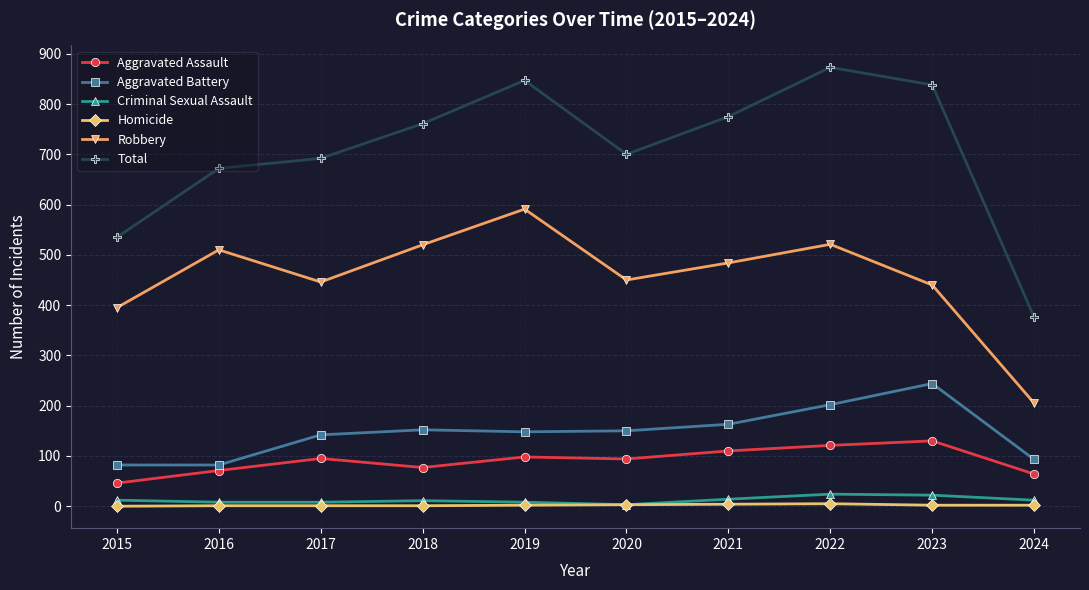

At which category does Total reach its first local peak?

2019